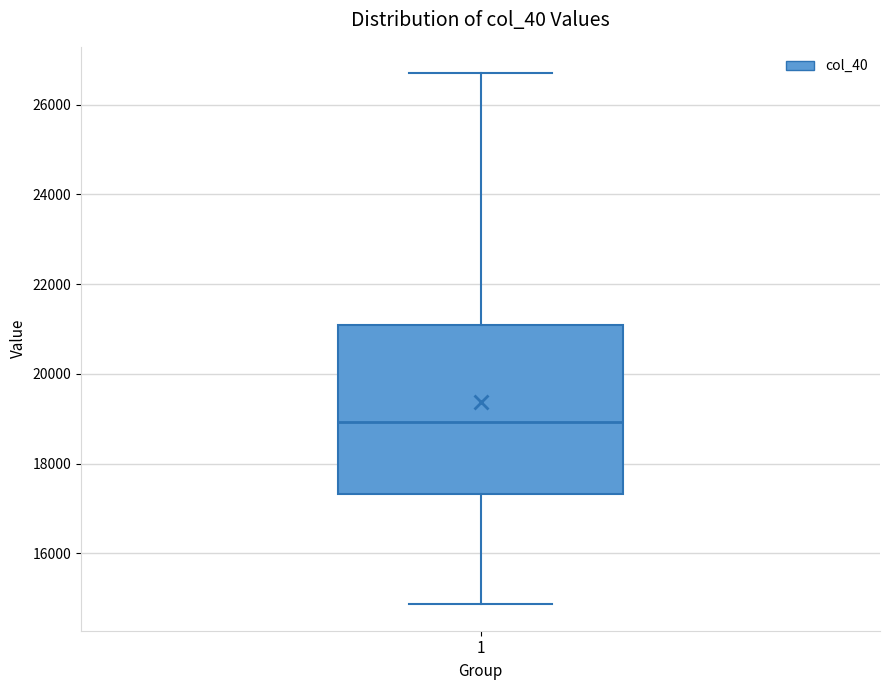

Transcribe this box plot: give where the median line is, the range the box spans, and where the two whiskers end, as read against the y-axis. The values are not printed on the chart, so give them approximately, as read against the axis.

median 19000, box 17400 to 21000, whiskers 14800 to 26600